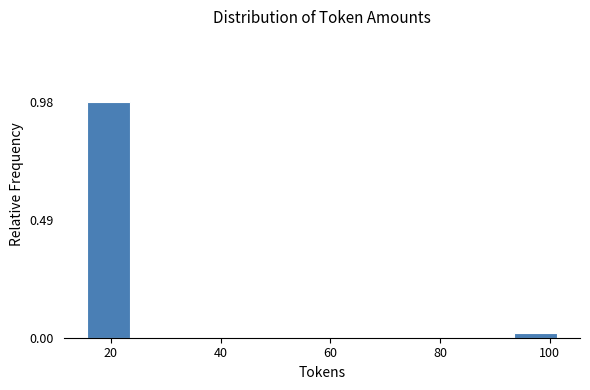

Around what value on the x-axis is the tallest bar? Give the approximate position of its centre, as read against the axis.

20